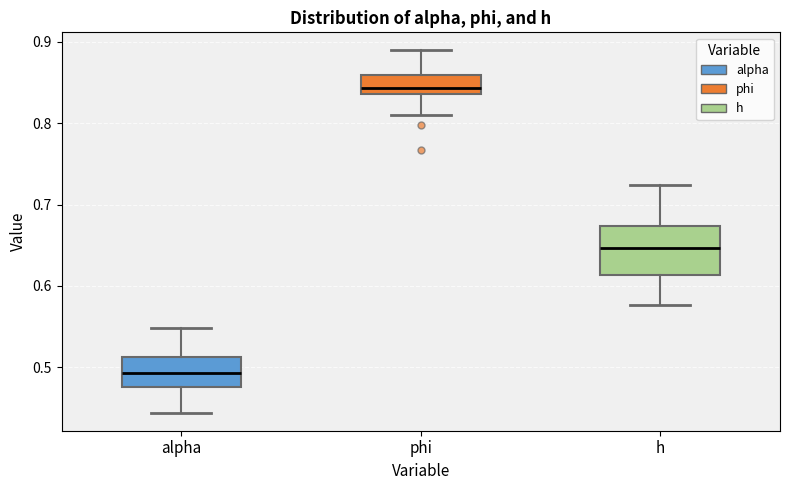

Which box has the highest median line?

phi